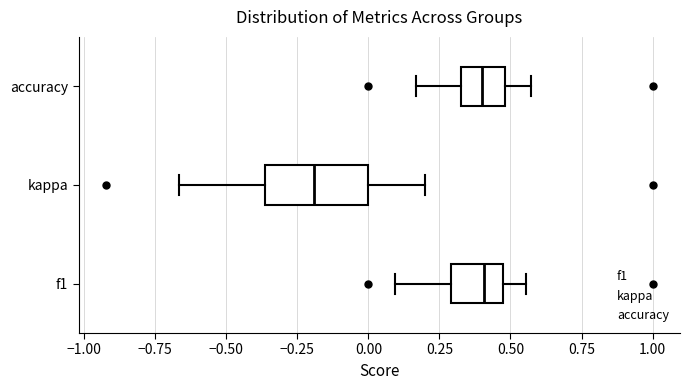

Where is the right edge of the box for f1 on the x-axis? The values are not printed on the chart, so give them approximately, as read against the axis.

0.45